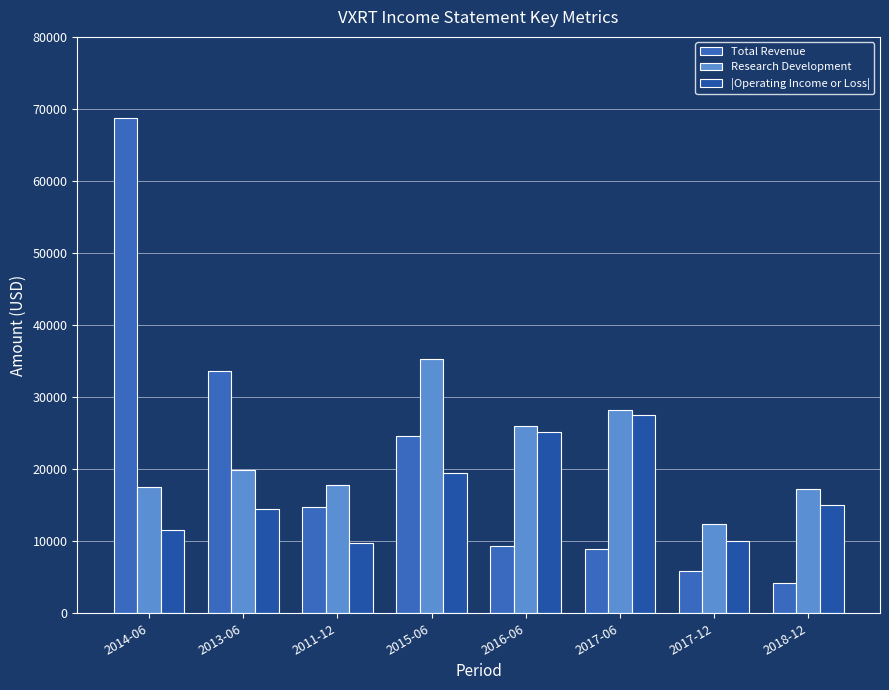

Is the value of Research Development at 2018-12 greater than the value of |Operating Income or Loss| at 2011-12?

Yes